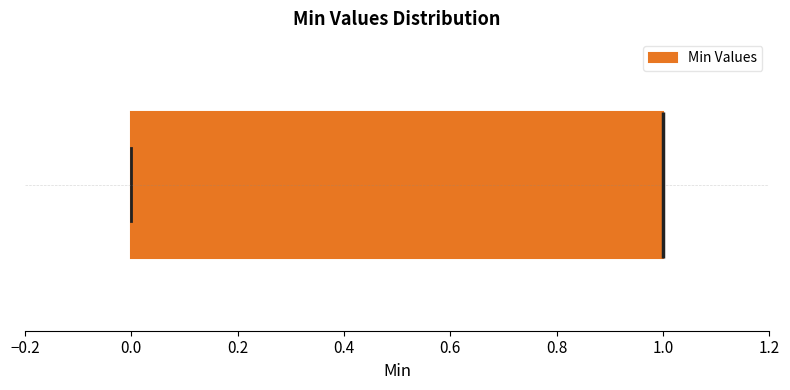

Where is the right edge of the box on the x-axis? The values are not printed on the chart, so give them approximately, as read against the axis.

1